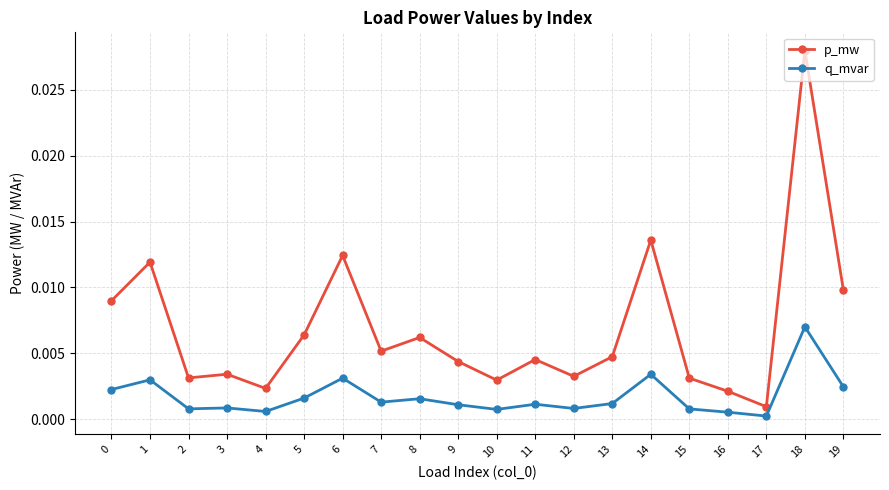

Does the chart display data point markers on the line(s)?

Yes